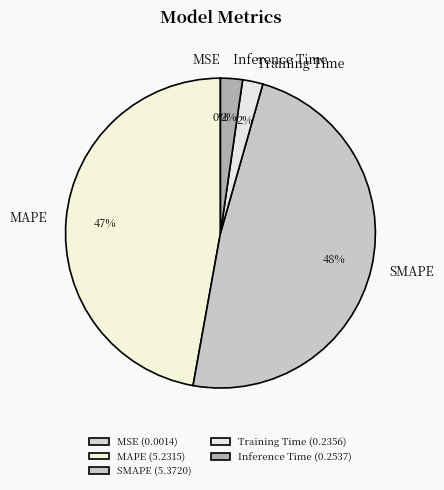

To the nearest percent, what is the difference between the Training Time and MAPE slice percentages?

45%